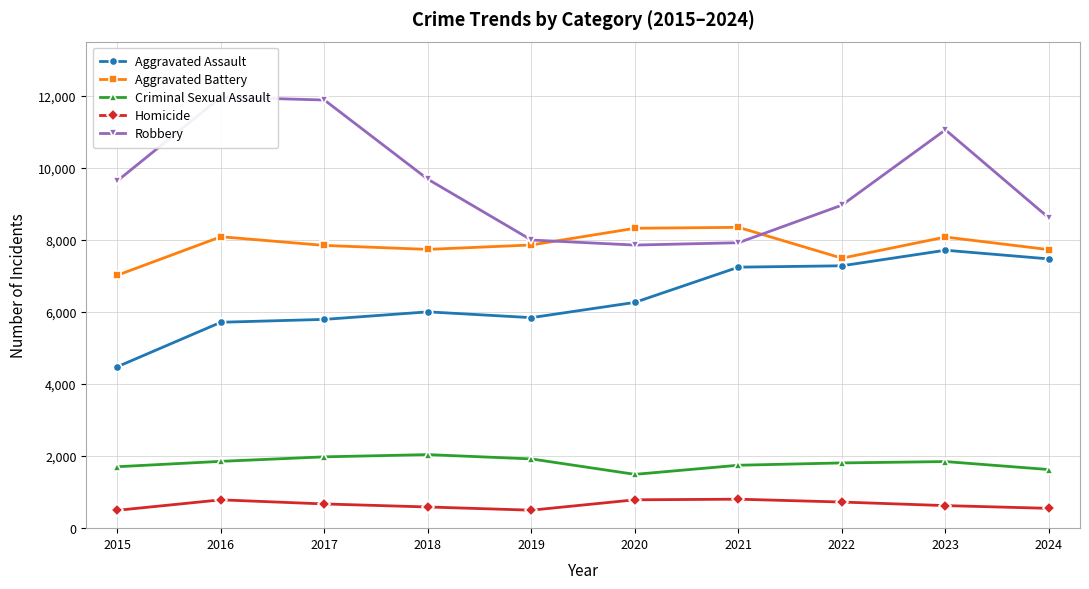

True or false: Aggravated Assault has a value of 3671 at 2021.

False